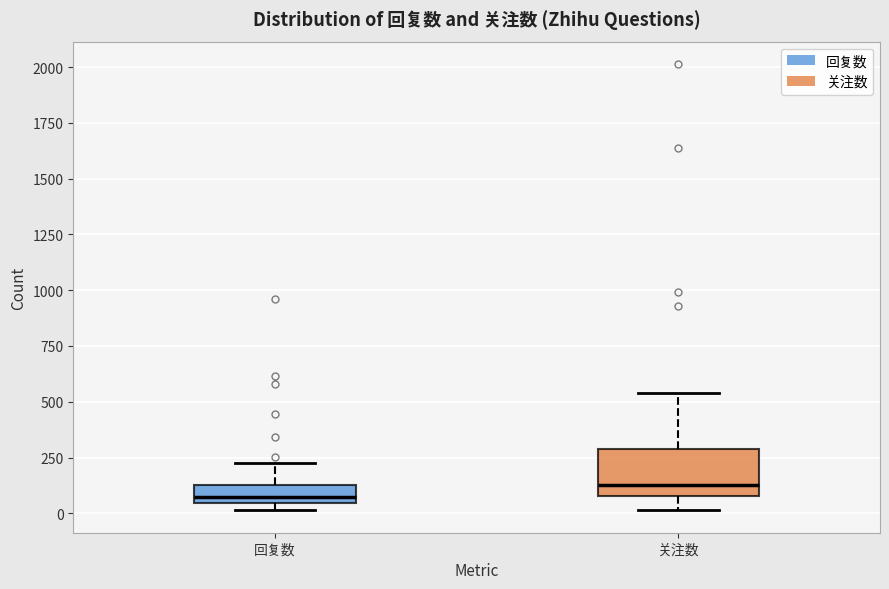

Reading left to right, transcribe this box plot: for each box, give where its median line is, the range the box spans, and where its two whiskers end, as read against the y-axis. The values are not printed on the chart, so give them approximately, as read against the axis.

回复数: median 50 (inside the box), box 50 to 150, whiskers 0 to 250
关注数: median 150, box 100 to 300, whiskers 0 to 550